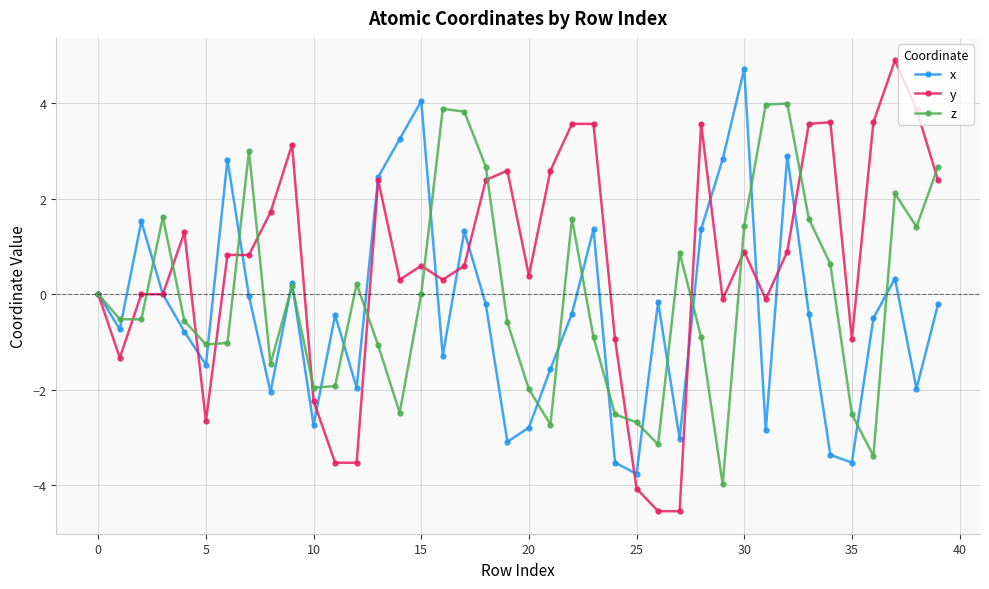

In z, how many points are lower than both neighbors (excluding endpoints)?

10